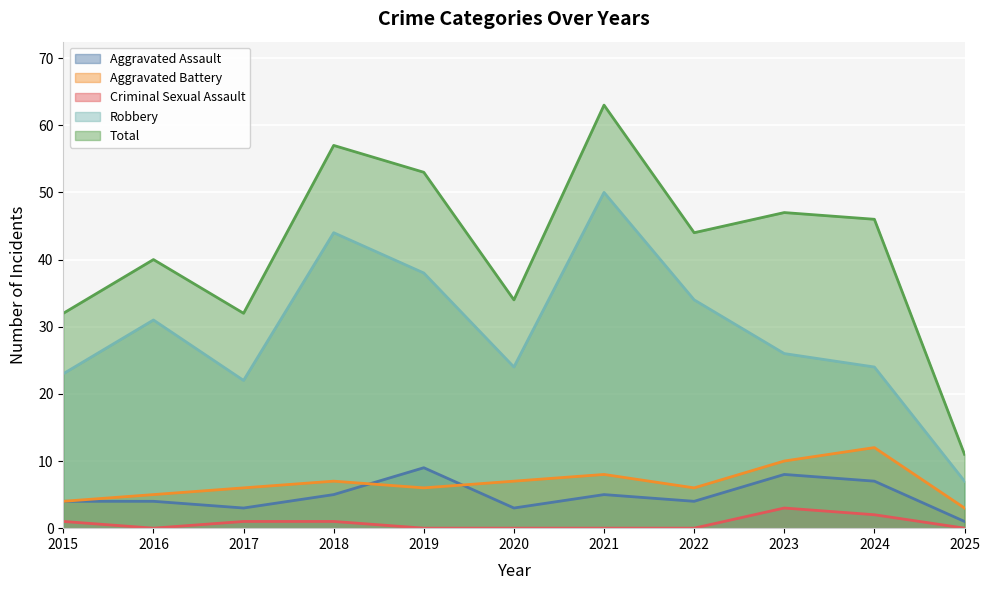

How many values in the Criminal Sexual Assault series exceed 0?

5